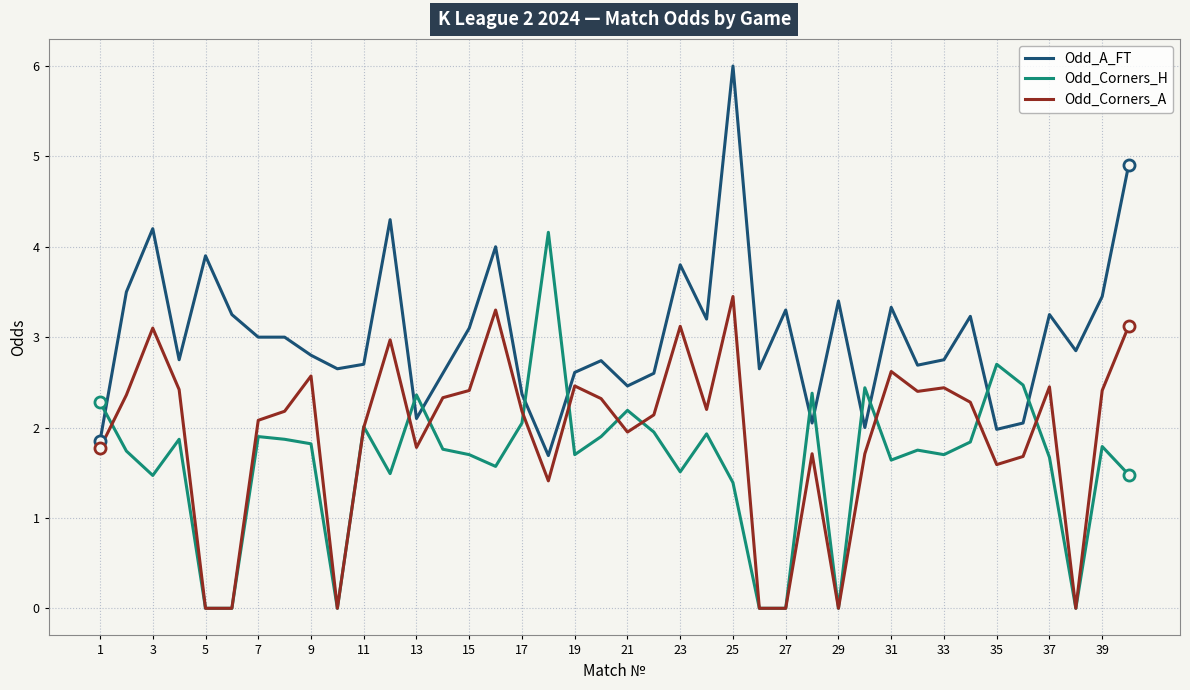

Which series has the widest spread of values?

Odd_A_FT